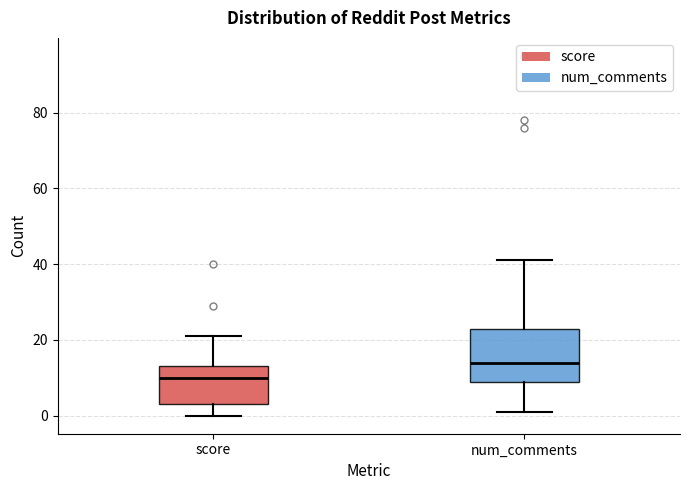

Where does the lower whisker of the box for num_comments end on the y-axis? The values are not printed on the chart, so give them approximately, as read against the axis.

2